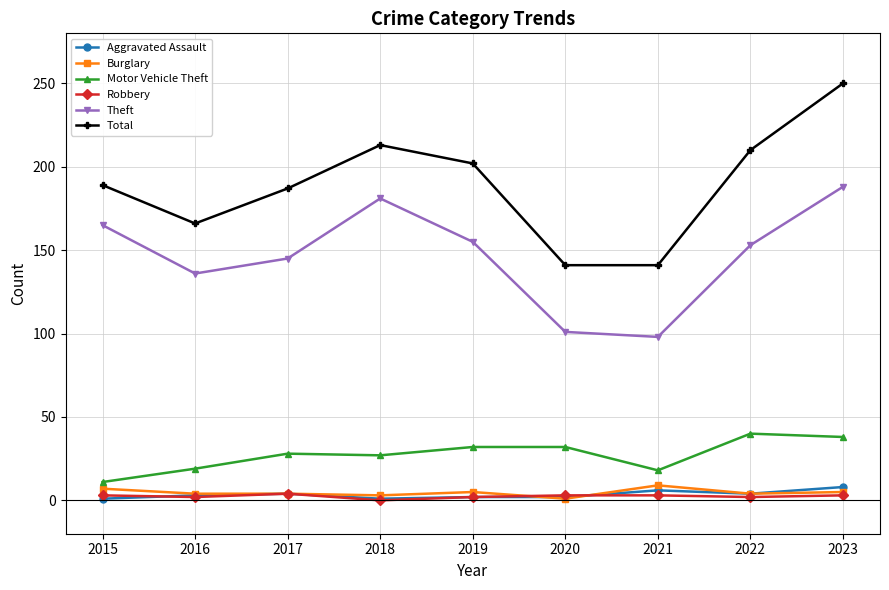

What is the sum of the Robbery values at 2020 and 2023?

6